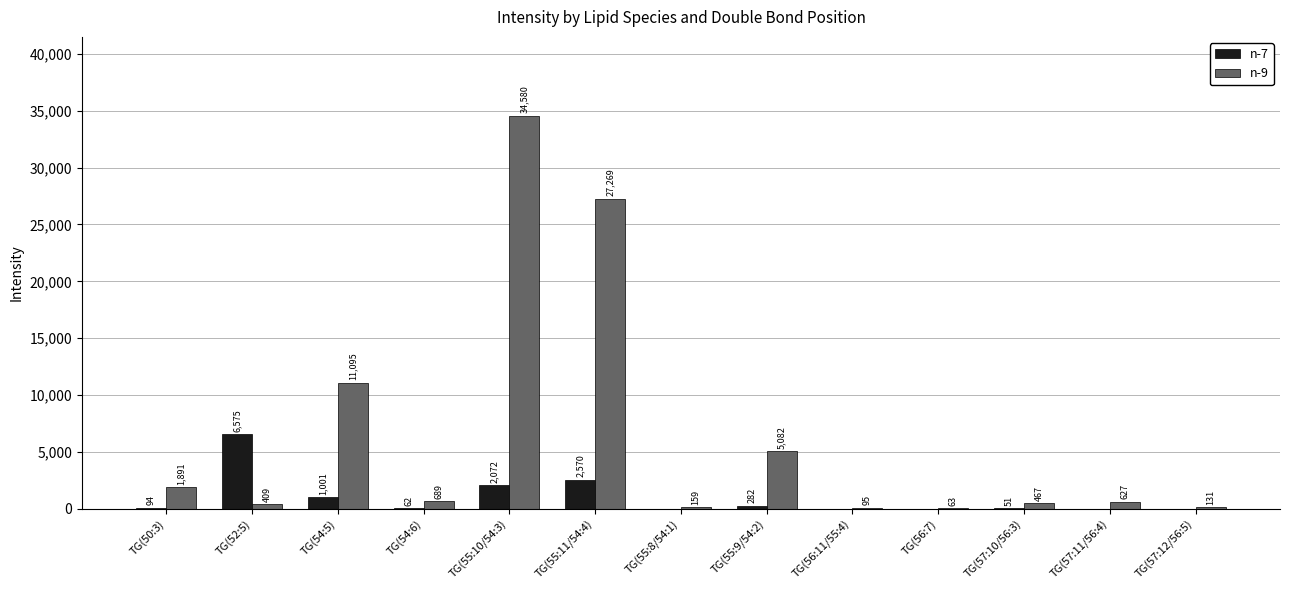

Which series has the largest total across all categories?

n-9